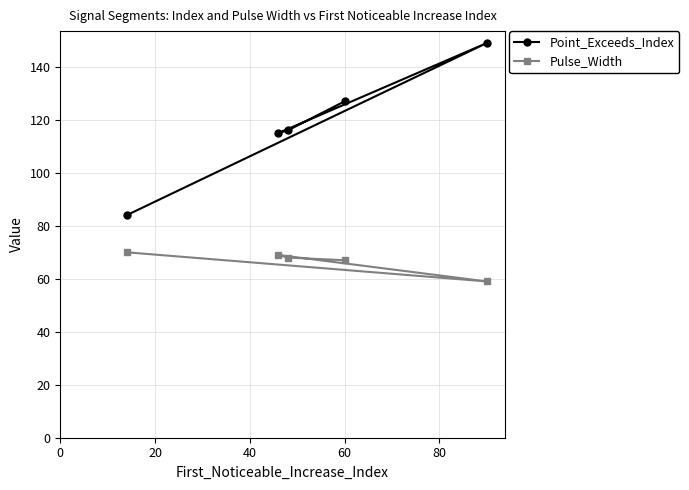

Which series has the widest spread of values?

Point_Exceeds_Index